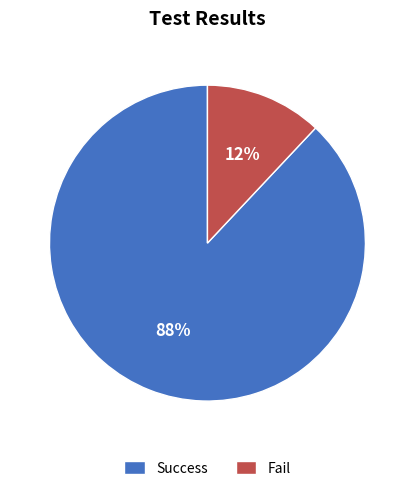

True or false: Success accounts for 76% of the total.

False